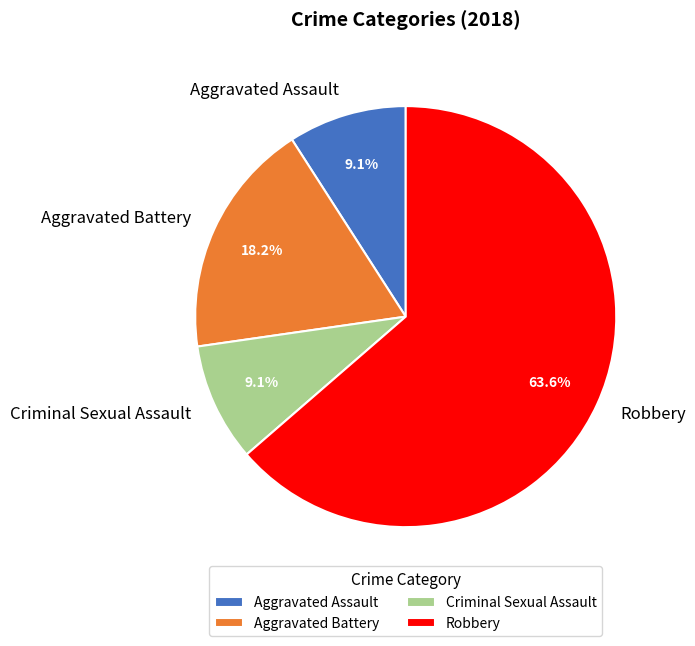

To the nearest percent, what is the average slice percentage?

25%